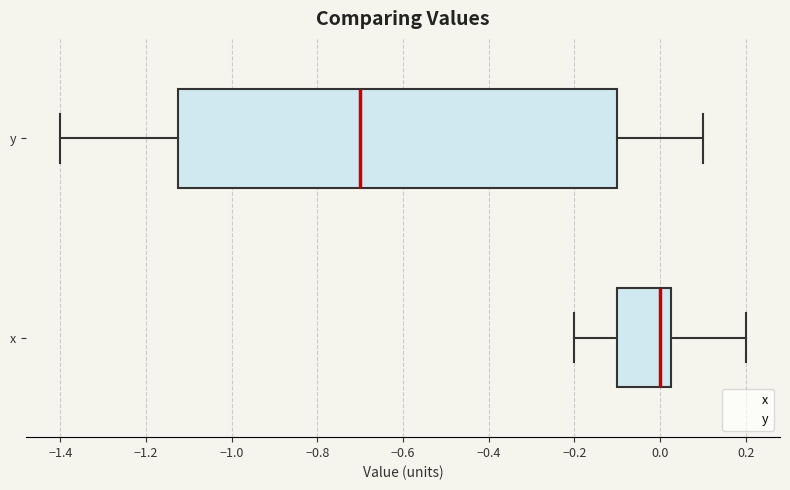

Which box's median line is the furthest to the right?

x